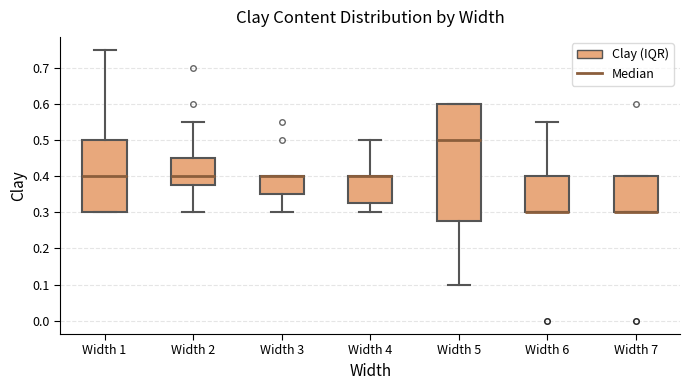

Reading left to right, transcribe this box plot: for each box, give where its median line is, the range the box spans, and where its two whiskers end, as read against the y-axis. The values are not printed on the chart, so give them approximately, as read against the axis.

Width 1: median 0.40, box 0.30 to 0.50, whiskers 0.30 to 0.75
Width 2: median 0.40, box 0.38 to 0.45, whiskers 0.30 to 0.55
Width 3: median 0.40 (drawn on the box's upper edge), box 0.35 to 0.40, whiskers 0.30 to 0.40
Width 4: median 0.40 (drawn on the box's upper edge), box 0.33 to 0.40, whiskers 0.30 to 0.50
Width 5: median 0.50, box 0.28 to 0.60, whiskers 0.10 to 0.60
Width 6: median 0.30 (drawn on the box's lower edge), box 0.30 to 0.40, whiskers 0.30 to 0.55
Width 7: median 0.30 (drawn on the box's lower edge), box 0.30 to 0.40, whiskers 0.30 to 0.40